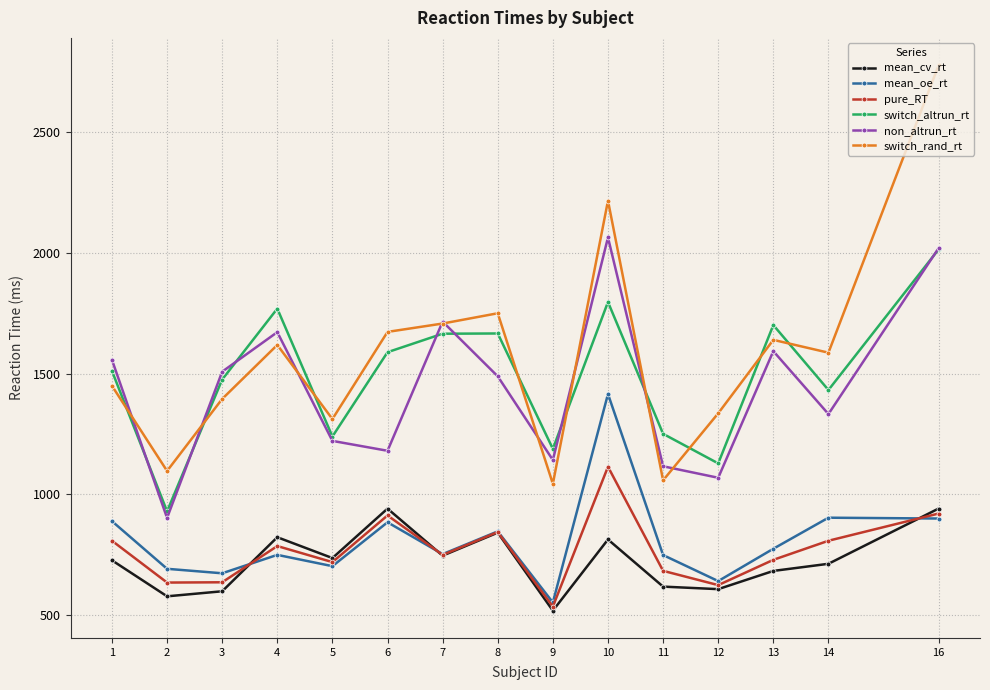

What is the value of the switch_altrun_rt point at the 1st from the left?

1510.8